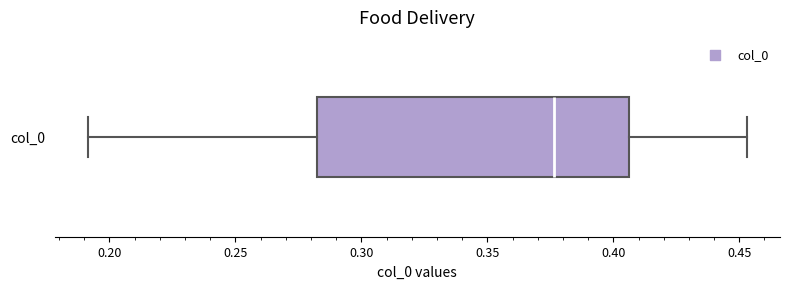

Transcribe this box plot: give where the median line is, the range the box spans, and where the two whiskers end, as read against the x-axis. The values are not printed on the chart, so give them approximately, as read against the axis.

median 0.375, box 0.280 to 0.405, whiskers 0.190 to 0.455